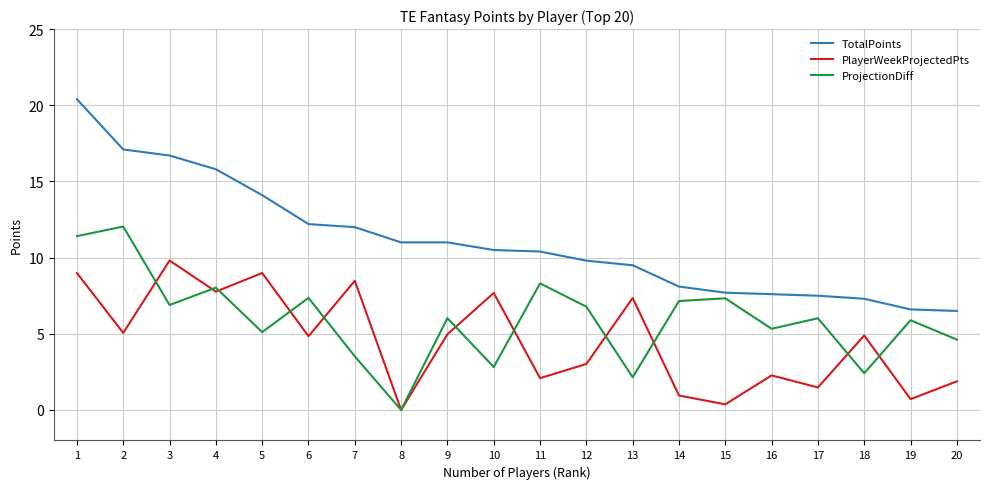

After their last crossing, which series has the higher values: ProjectionDiff or PlayerWeekProjectedPts?

ProjectionDiff